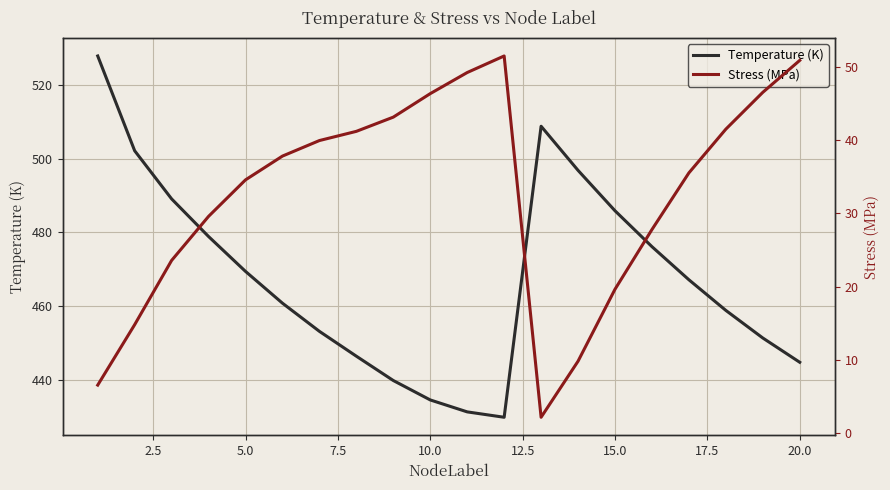

In Temperature (K), how many points are lower than both neighbors (excluding endpoints)?

1